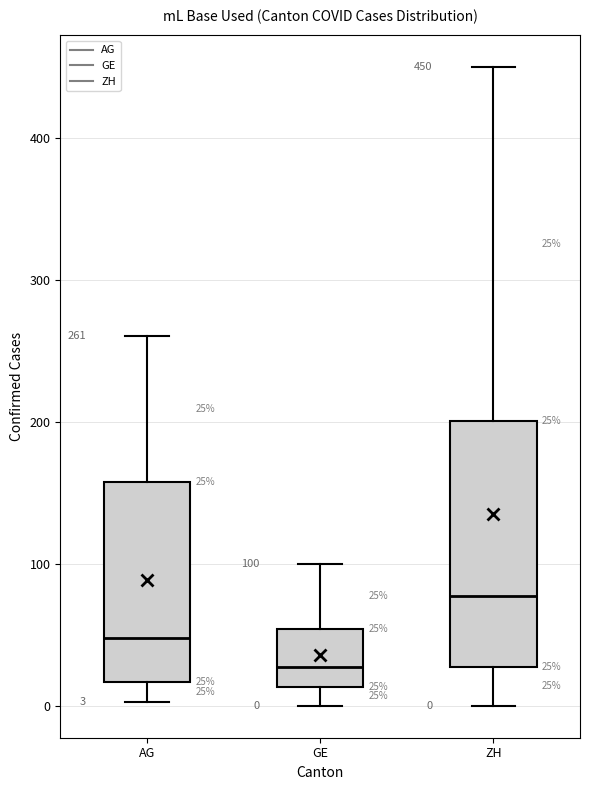

Comparing the boxes themselves (not the whiskers), which one is the tallest?

ZH